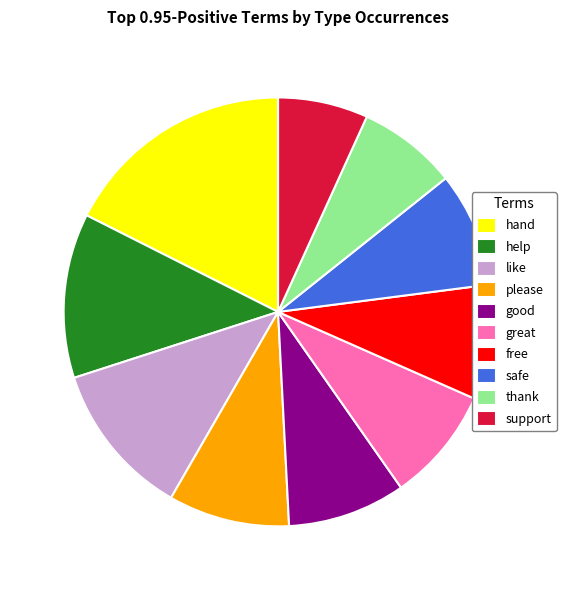

How many slices are in this pie chart?

10